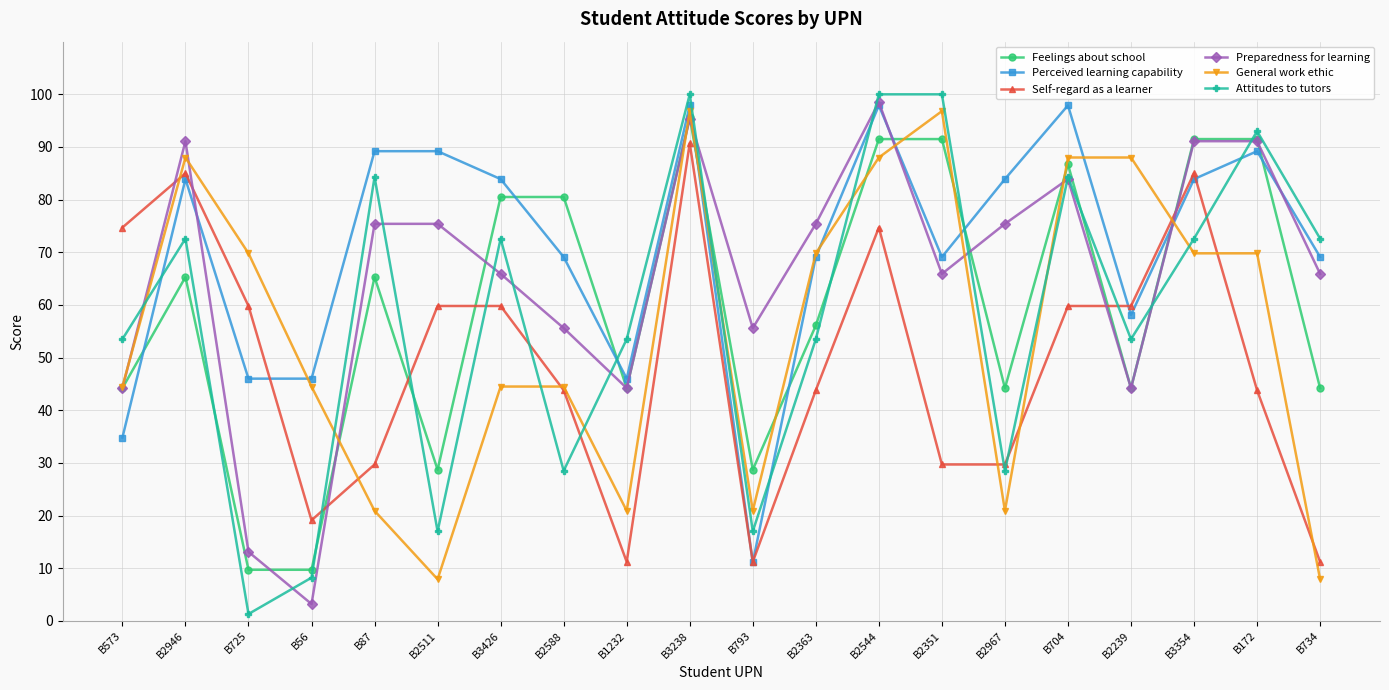

At which category does the chart reach its minimum across all series?

B725